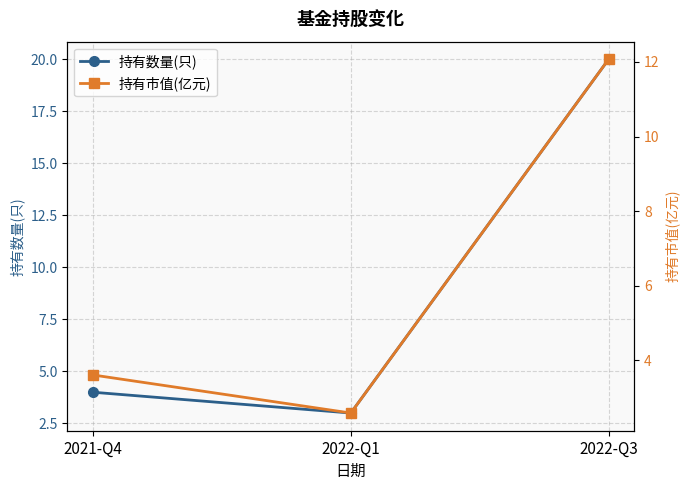

What is the maximum value for 持有数量(只)?

20